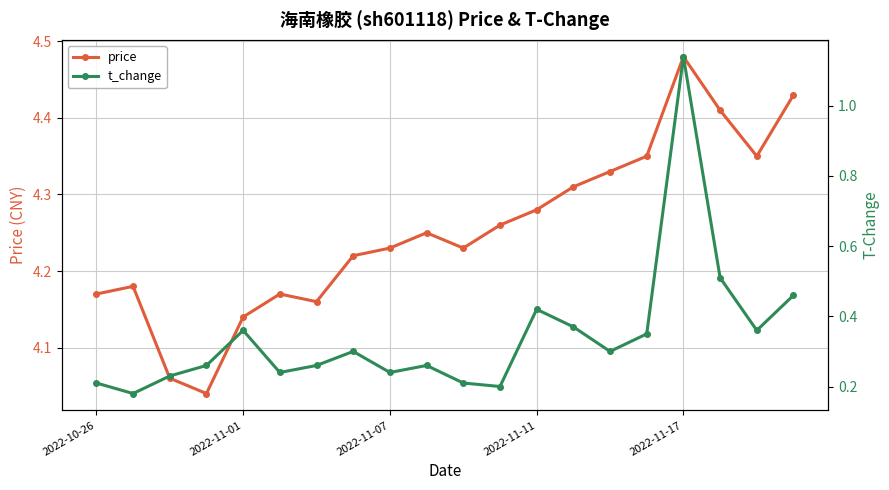

How many lines are shown in the chart?

2